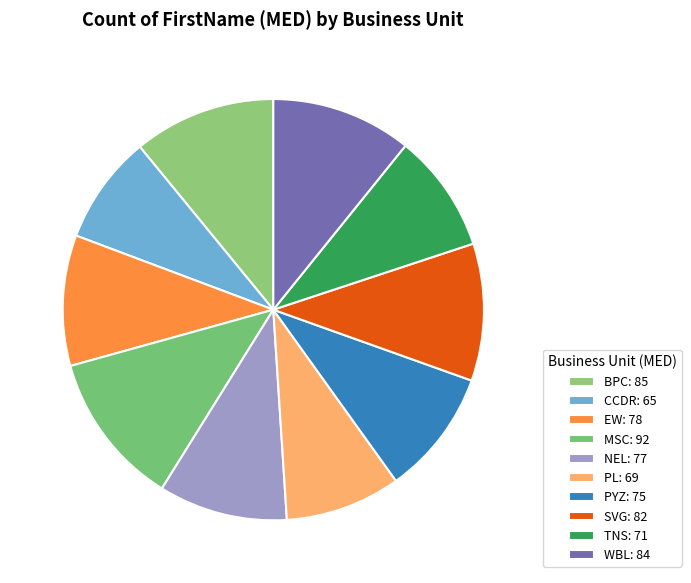

Which slice is the largest?

MSC